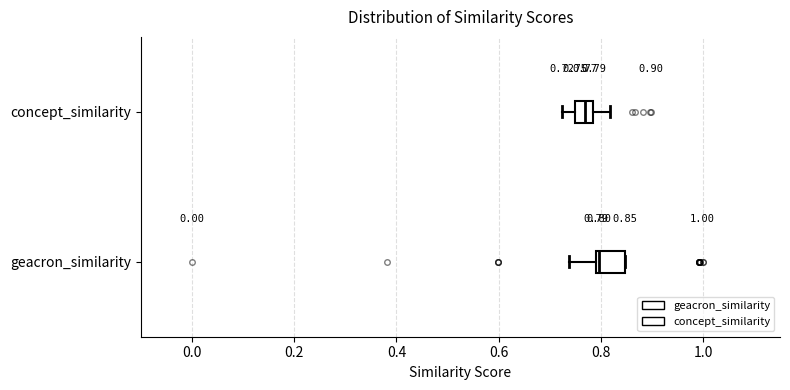

Comparing the boxes themselves (not the whiskers), which one is the widest?

geacron_similarity